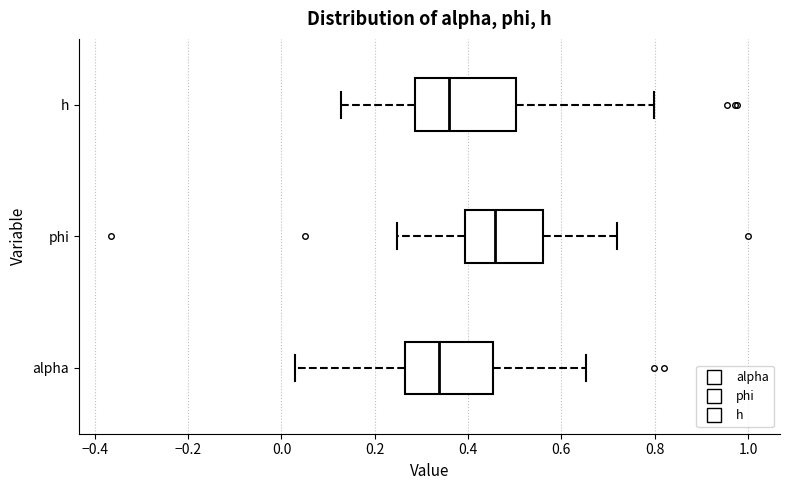

Where is the left edge of the box for h on the x-axis? The values are not printed on the chart, so give them approximately, as read against the axis.

0.28